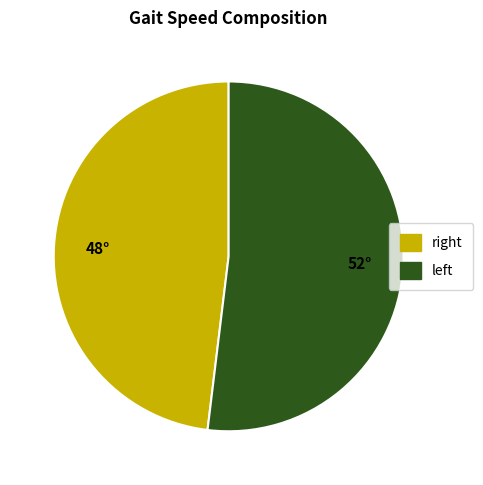

How many slices are in this pie chart?

2